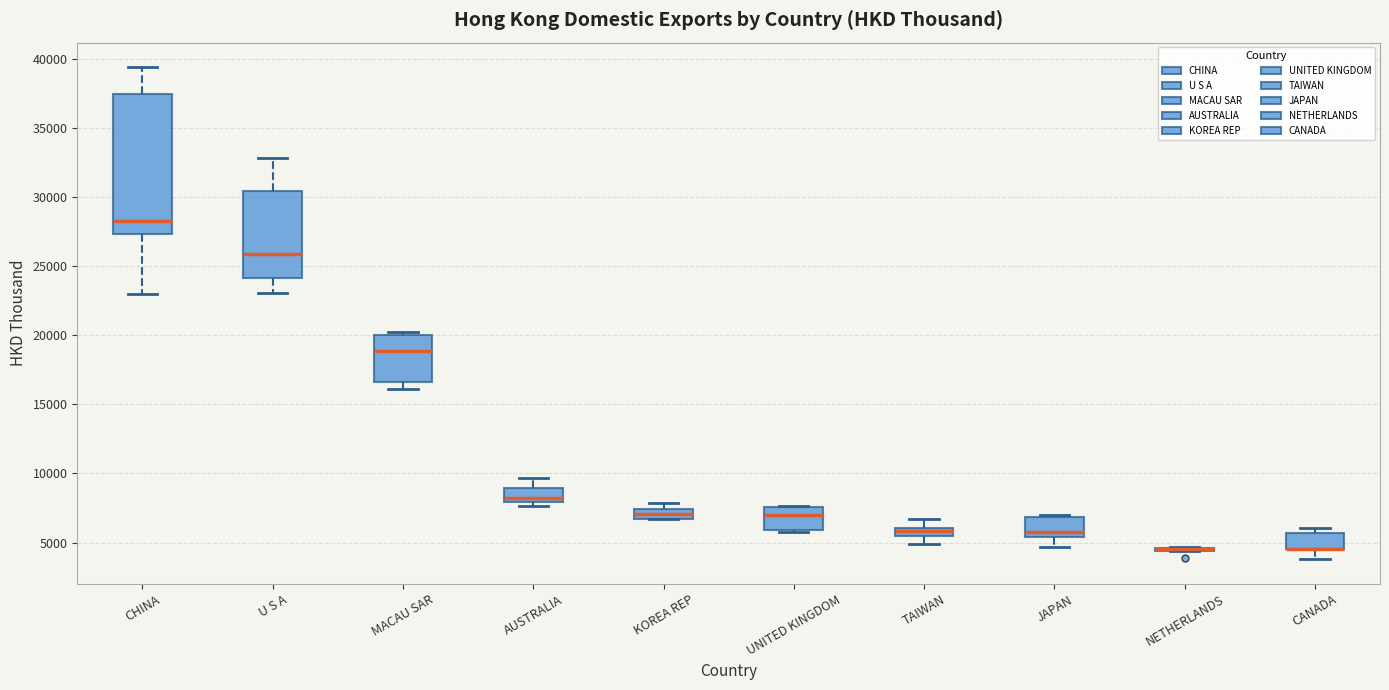

Comparing the boxes themselves (not the whiskers), which one is the tallest?

CHINA